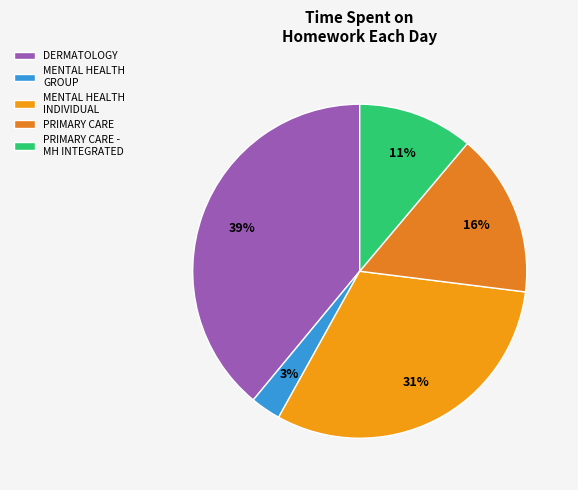

Does any single category account for the majority?

No